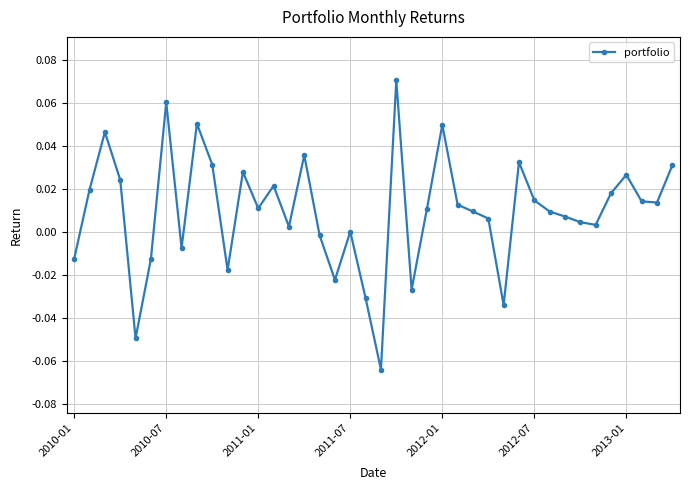

What is the sum of all values?

0.4